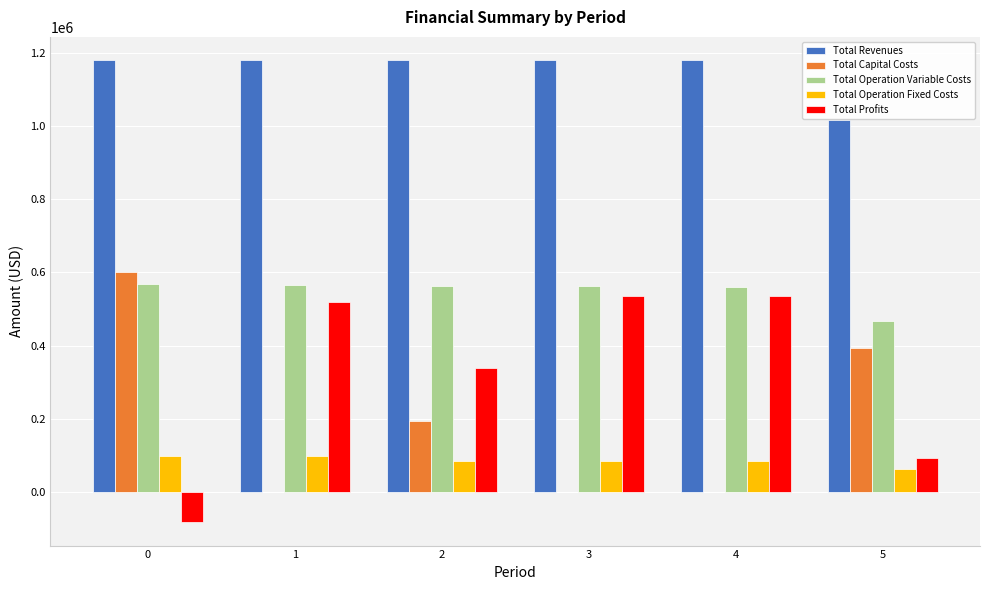

What value does the Total Operation Fixed Costs series have at 1?

96596.8